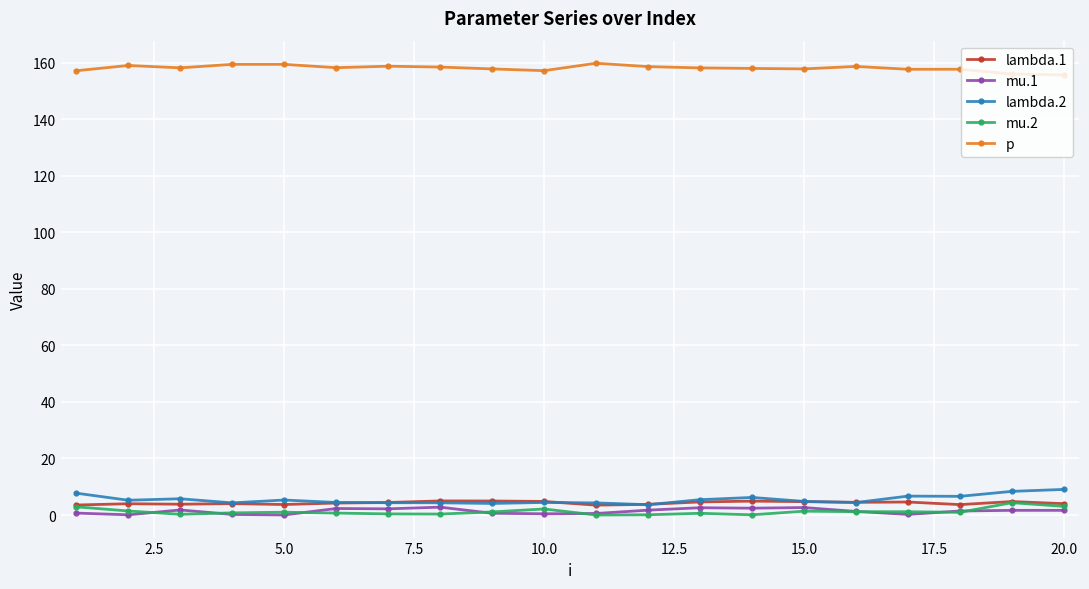

How many lines are shown in the chart?

5